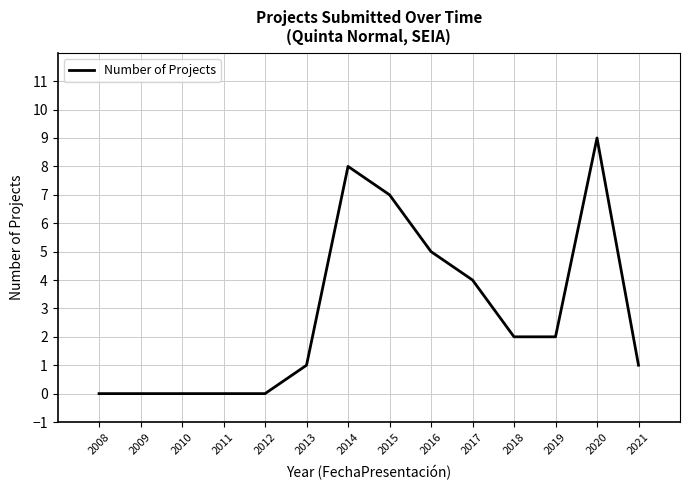

What value does the data have at 2015?

7